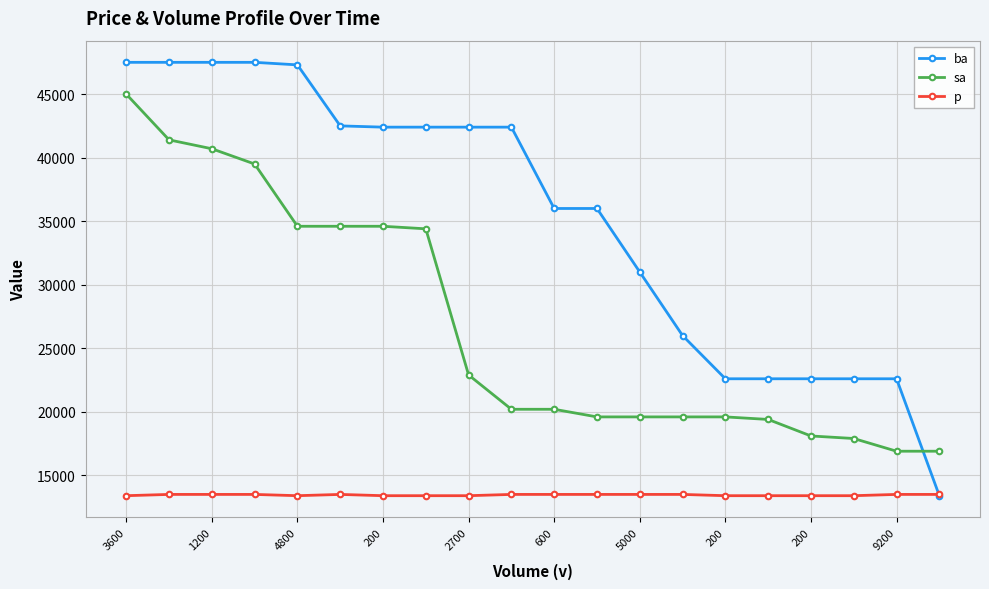

What is the greatest value displayed?

47500